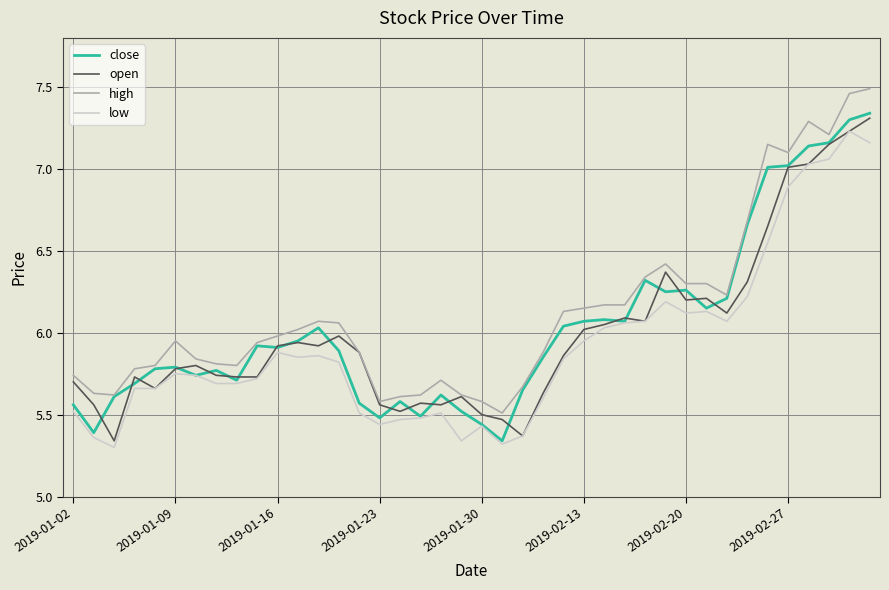

True or false: low and high cross at least once.

False